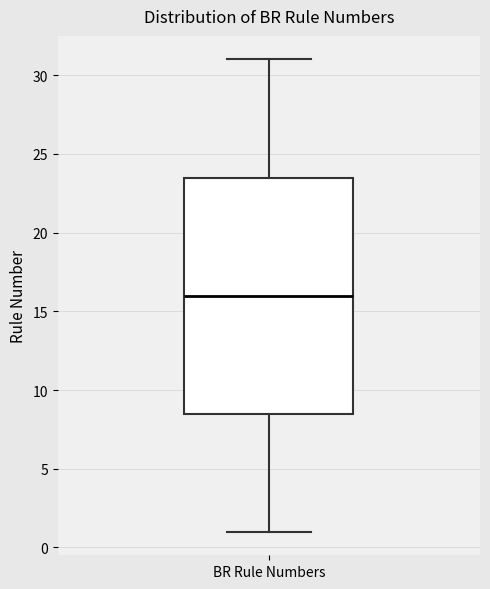

Where does the upper whisker of the box for BR Rule Numbers end on the y-axis? The values are not printed on the chart, so give them approximately, as read against the axis.

31.0